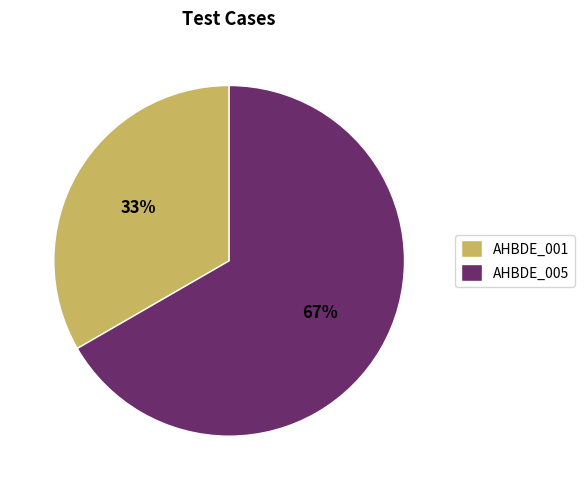

How many segments does this pie chart have?

2